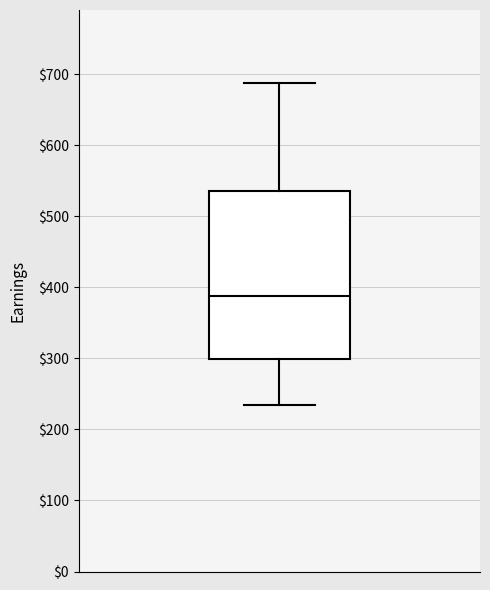

Where does the median line of the box sit on the y-axis? The values are not printed on the chart, so give them approximately, as read against the axis.

390